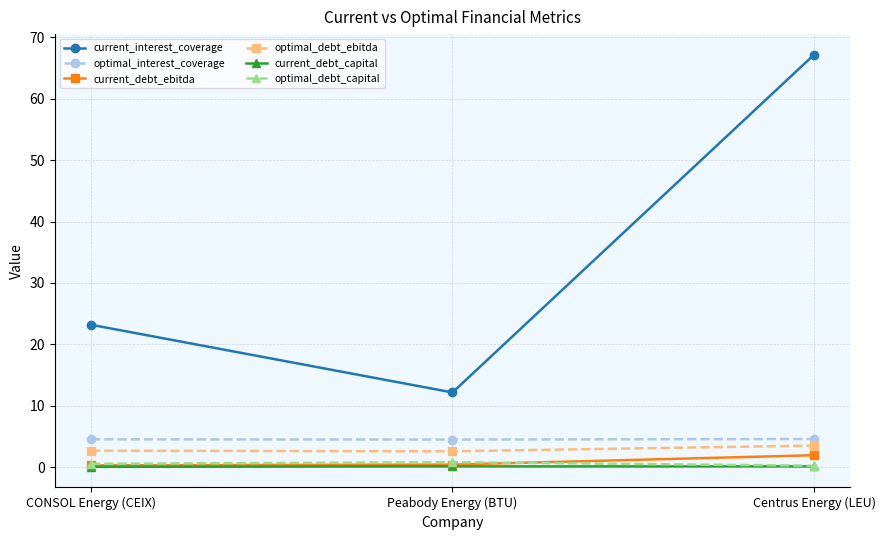

At which label is current_interest_coverage closest to 39?

CONSOL Energy (CEIX)